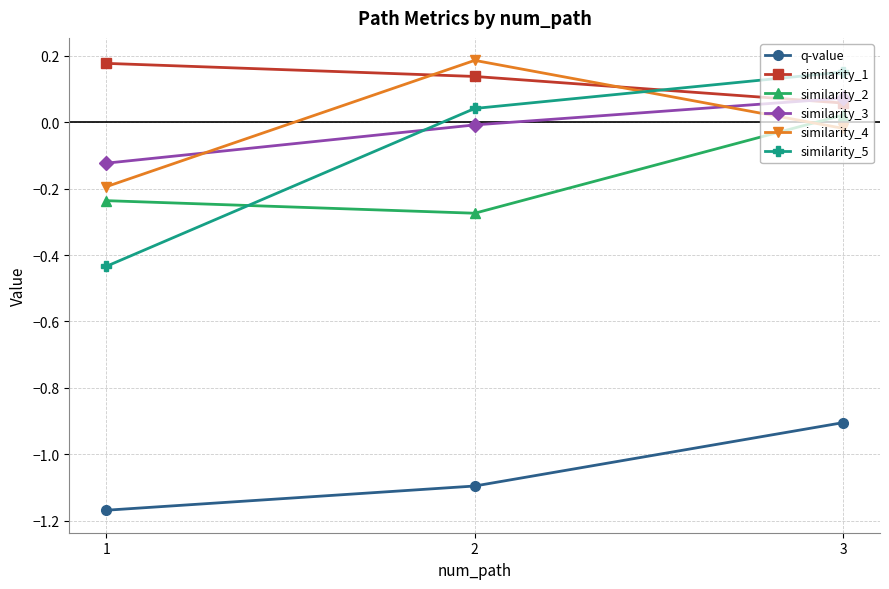

Is the value of similarity_4 at 1 greater than the value of similarity_5 at 1?

Yes